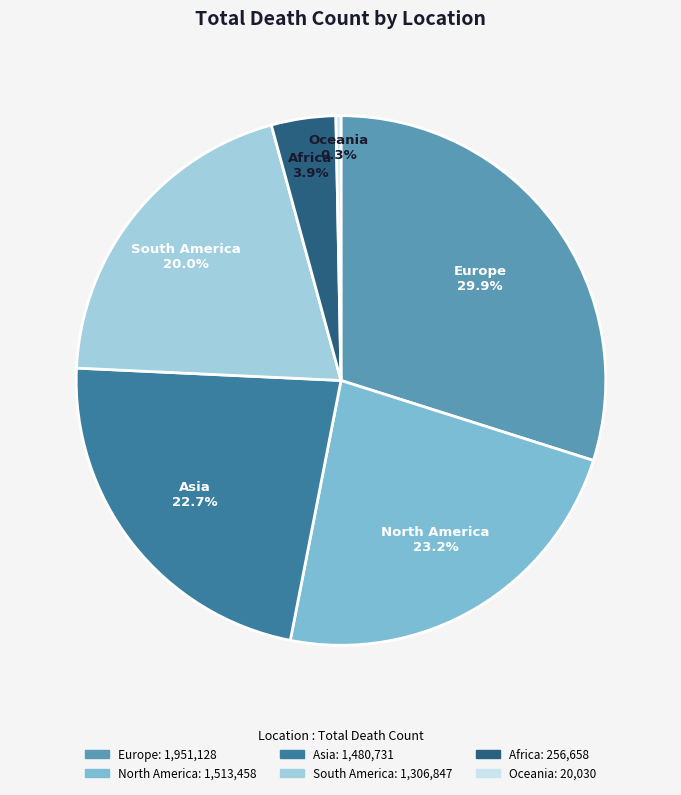

To the nearest percent, what is the difference between the Africa and Oceania slice percentages?

4%